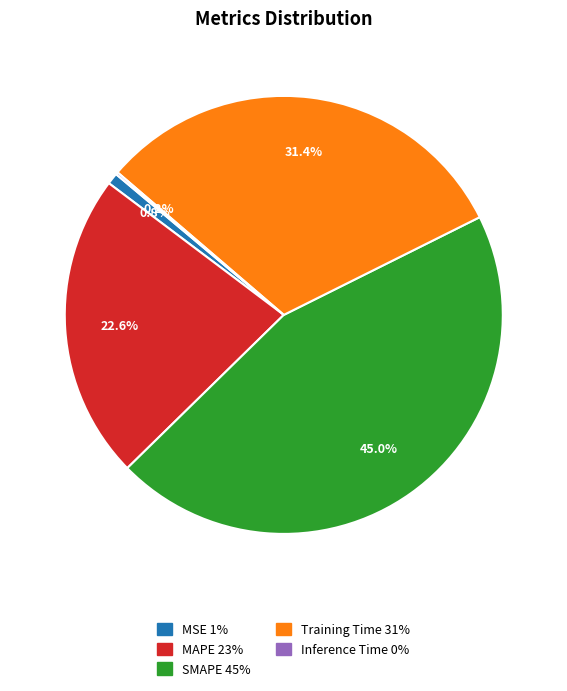

To the nearest percent, what is the average slice percentage?

20%